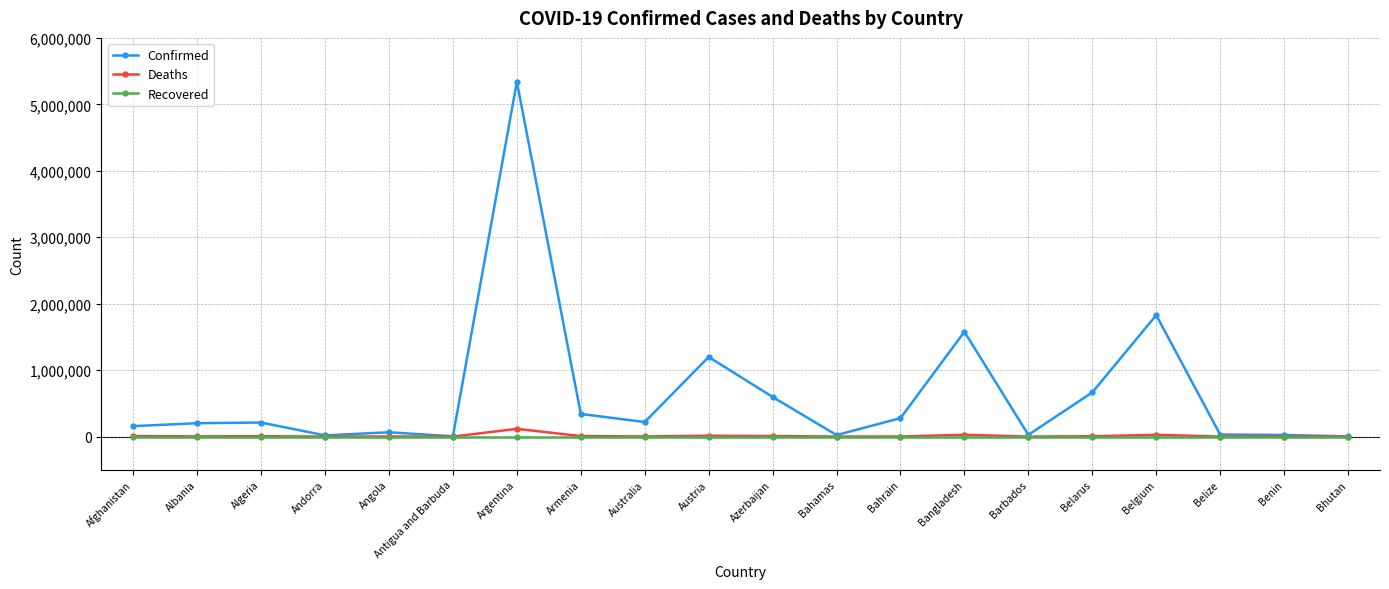

What is the difference between the Deaths values at Benin and Angola?

1574